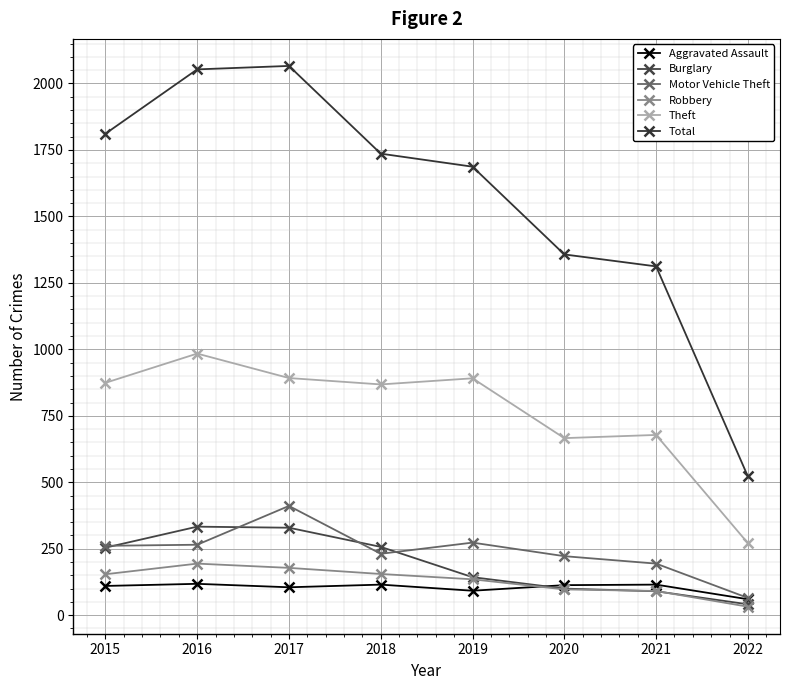

Which series changed the most between 2015 and 2018?

Total